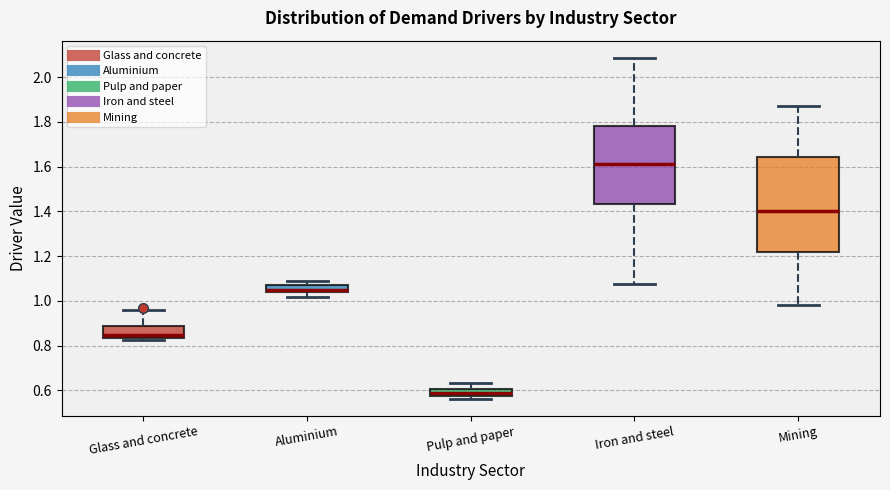

Reading left to right, transcribe this box plot: for each box, give where its median line is, the range the box spans, and where its two whiskers end, as read against the y-axis. The values are not printed on the chart, so give them approximately, as read against the axis.

Glass and concrete: median 0.84 (just above the box's lower edge), box 0.84 to 0.88, whiskers 0.82 to 0.96
Aluminium: median 1.06, box 1.04 to 1.08, whiskers 1.02 to 1.08 (just above the box's upper edge)
Pulp and paper: median 0.58 (just above the box's lower edge), box 0.58 to 0.60, whiskers 0.56 to 0.64
Iron and steel: median 1.62, box 1.44 to 1.78, whiskers 1.08 to 2.08
Mining: median 1.40, box 1.22 to 1.64, whiskers 0.98 to 1.88